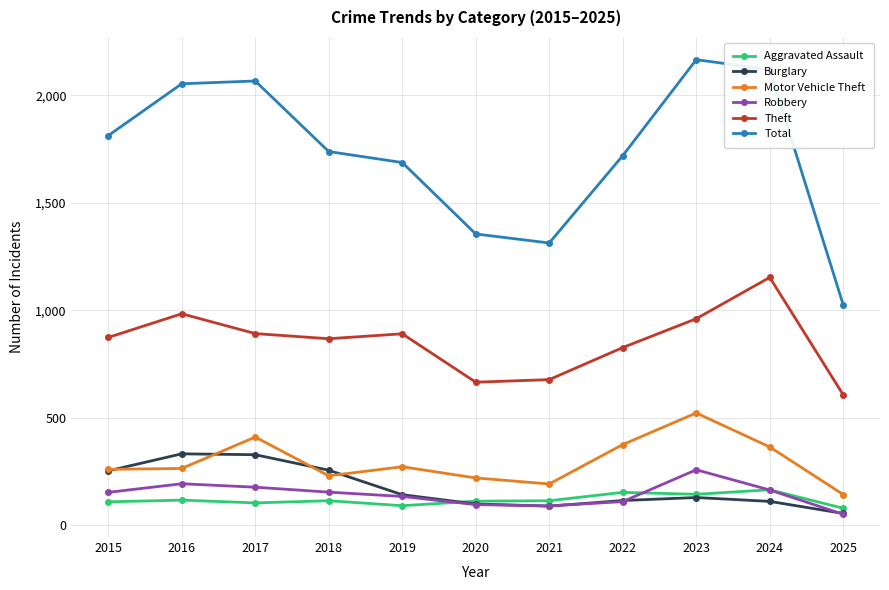

What is the lowest value of the Aggravated Assault series?

80